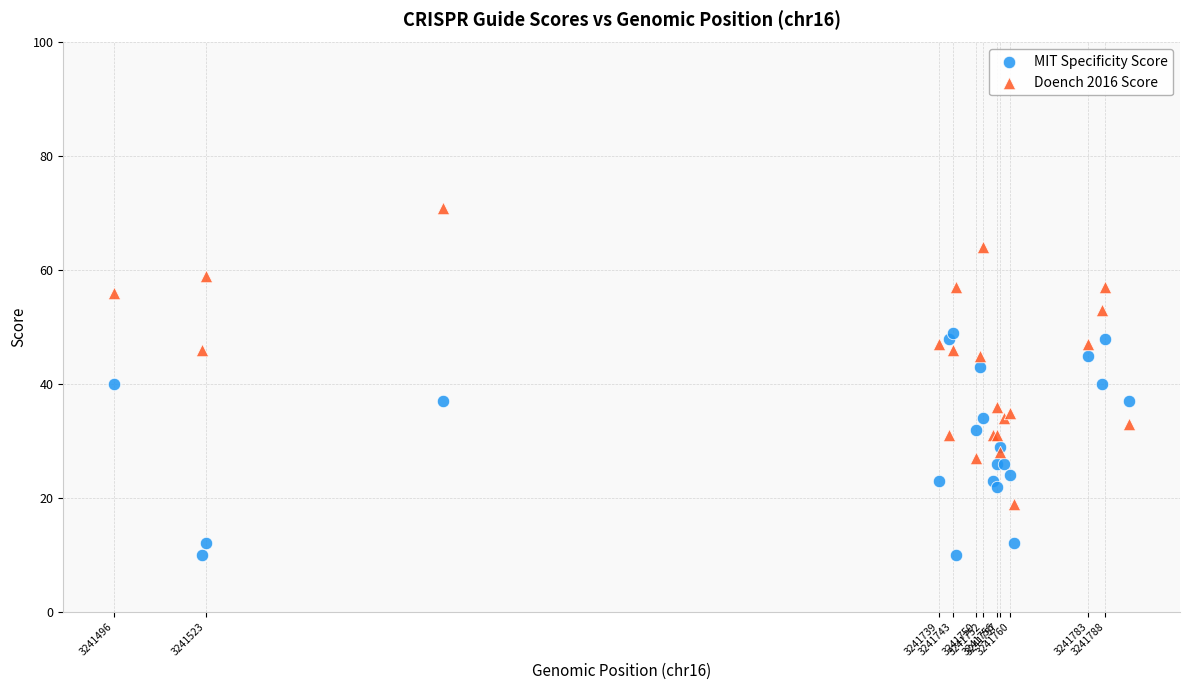

Which series has the largest Y range (max minus min)?

Doench 2016 Score